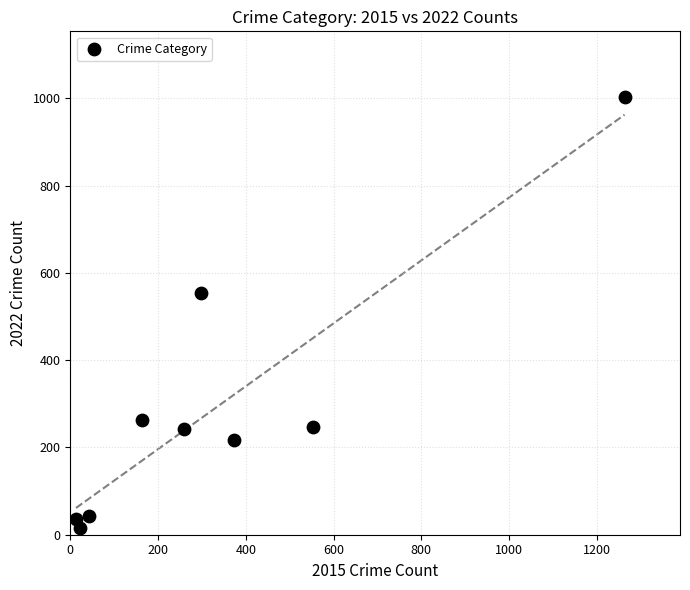

What is the range of X values (max minus min)?

1250